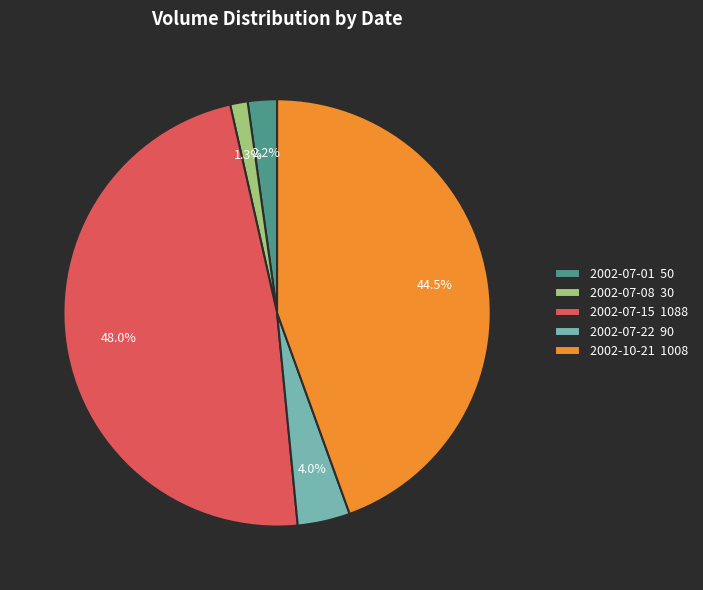

To the nearest percent, what is the difference between the largest and smallest slice percentages?

47%